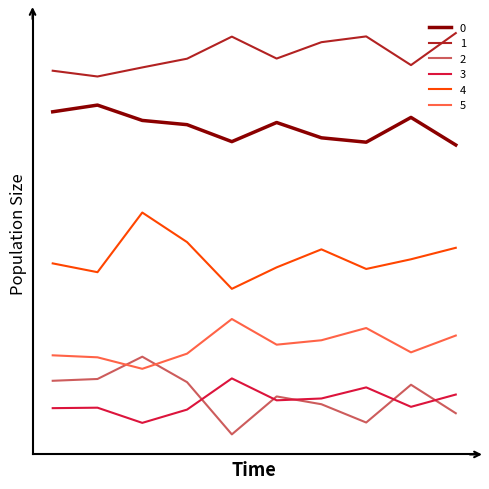

Is this an area chart (filled region under the line)?

No